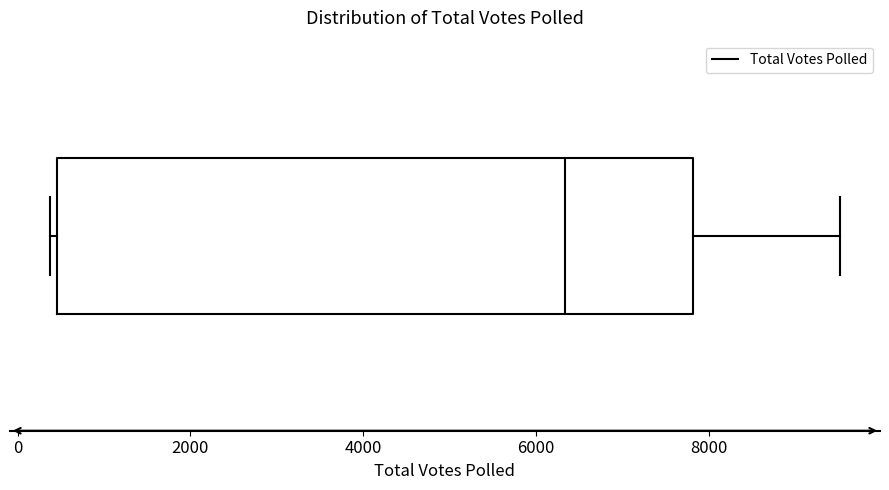

Read this box plot against the x-axis: the position of the median line, the range covered by the box, and the ends of both whiskers. The values are not printed on the chart, so give them approximately, as read against the axis.

median 6400, box 400 to 7800, whiskers 400 (just left of the box's left edge) to 9600